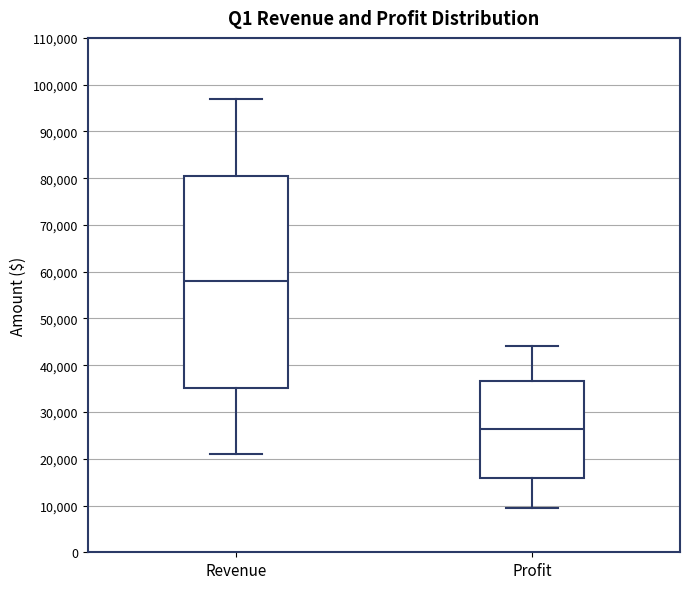

Comparing the boxes themselves (not the whiskers), which one is the tallest?

Revenue